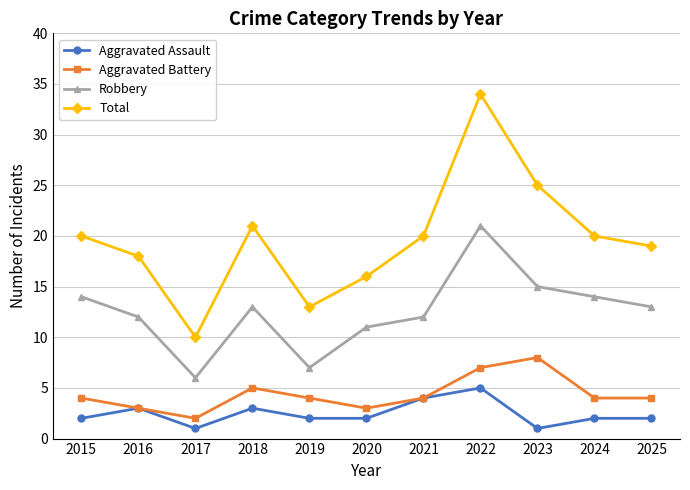

Read the Total value at 2024, to the nearest 5.

20